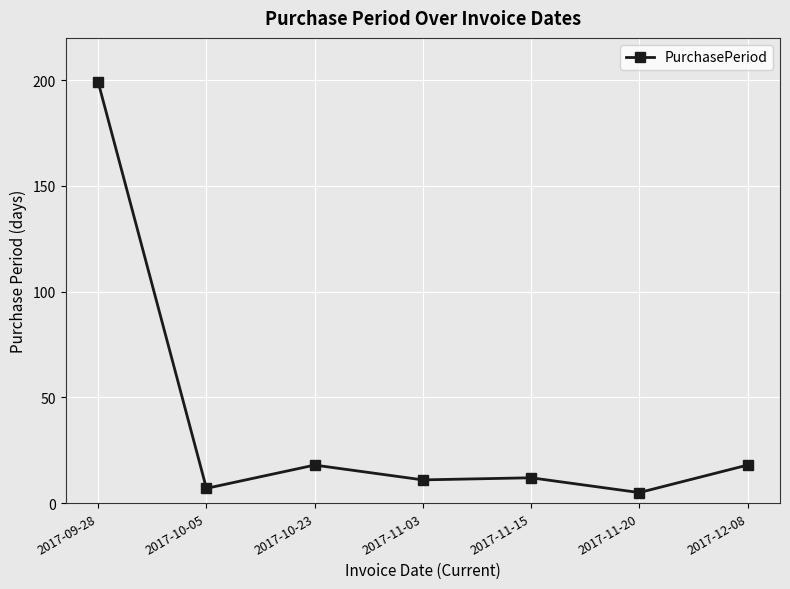

The chart shows a value of 199 at 2017-09-28. True or false?

True